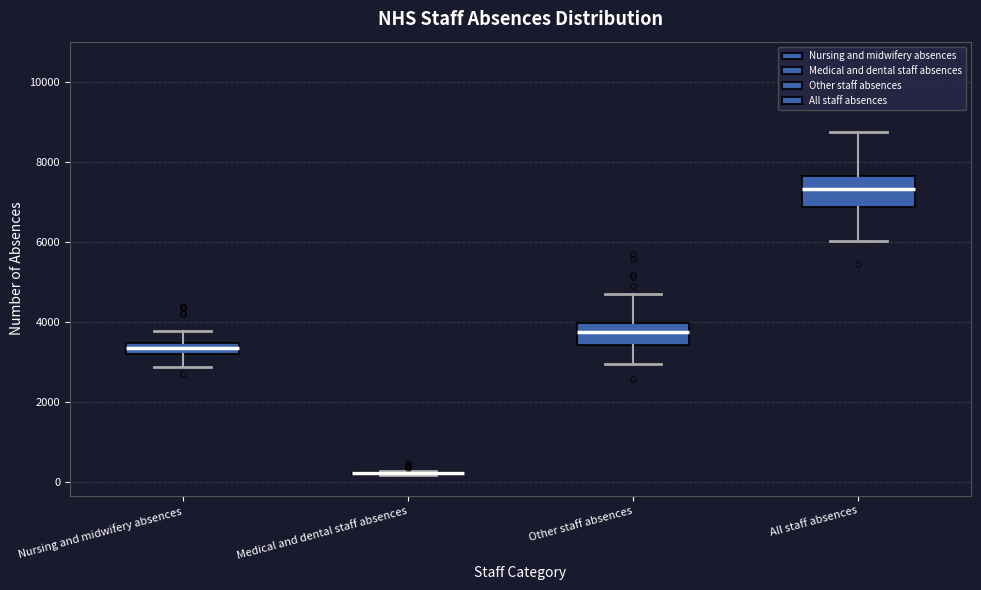

Which box is the tallest, from its lower edge to its upper edge?

All staff absences